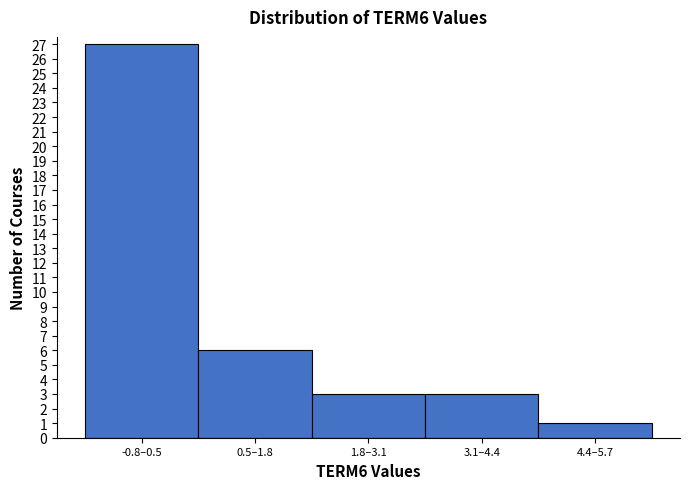

Reading left to right, extract all data points from this chart.

-0.8–0.5=27	0.5–1.8=6	1.8–3.1=3	3.1–4.4=3	4.4–5.7=1